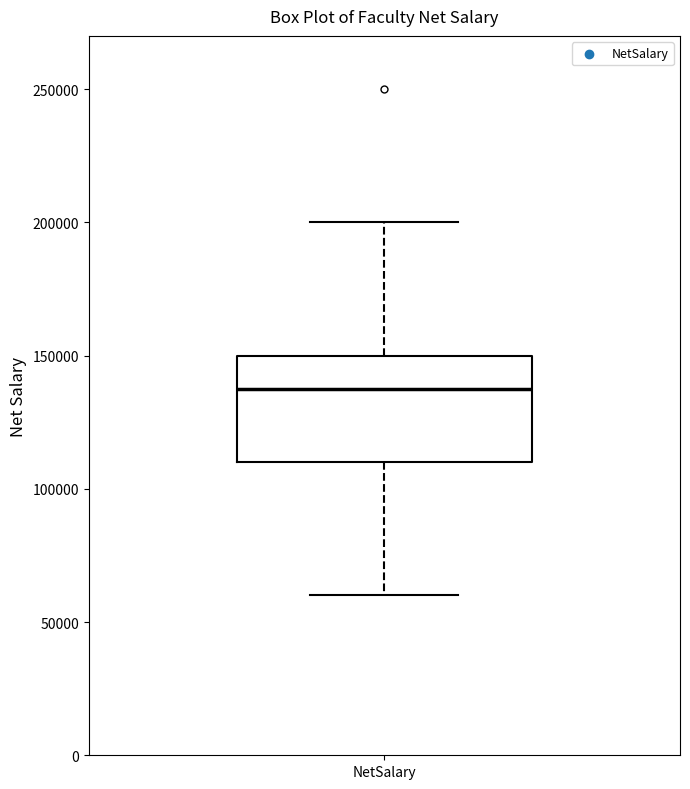

Where does the upper whisker of the box for NetSalary end on the y-axis? The values are not printed on the chart, so give them approximately, as read against the axis.

200000